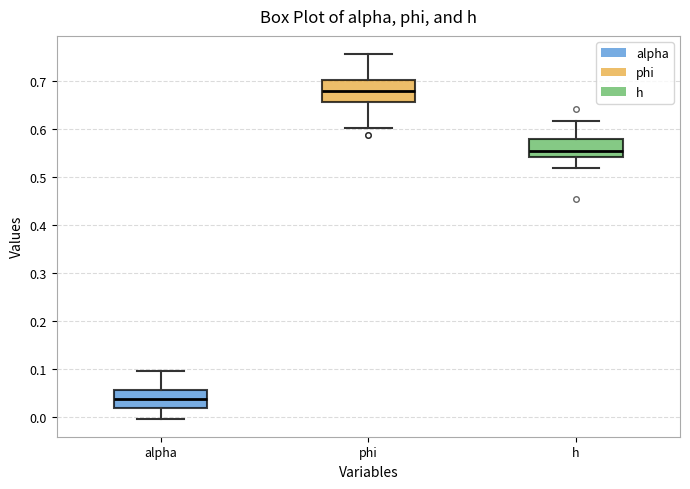

Reading left to right, transcribe this box plot: for each box, give where its median line is, the range the box spans, and where its two whiskers end, as read against the y-axis. The values are not printed on the chart, so give them approximately, as read against the axis.

alpha: median 0.04, box 0.02 to 0.06, whiskers 0.00 to 0.10
phi: median 0.68, box 0.66 to 0.70, whiskers 0.60 to 0.76
h: median 0.56, box 0.54 to 0.58, whiskers 0.52 to 0.62